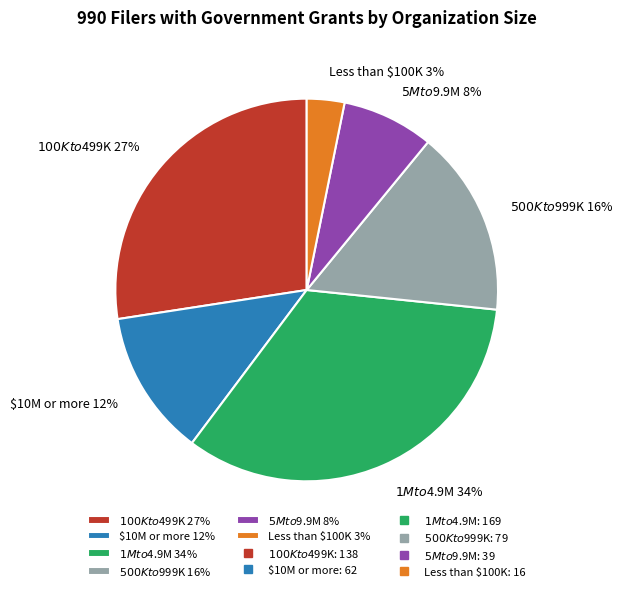

True or false: $10M or more accounts for 12% of the total.

True